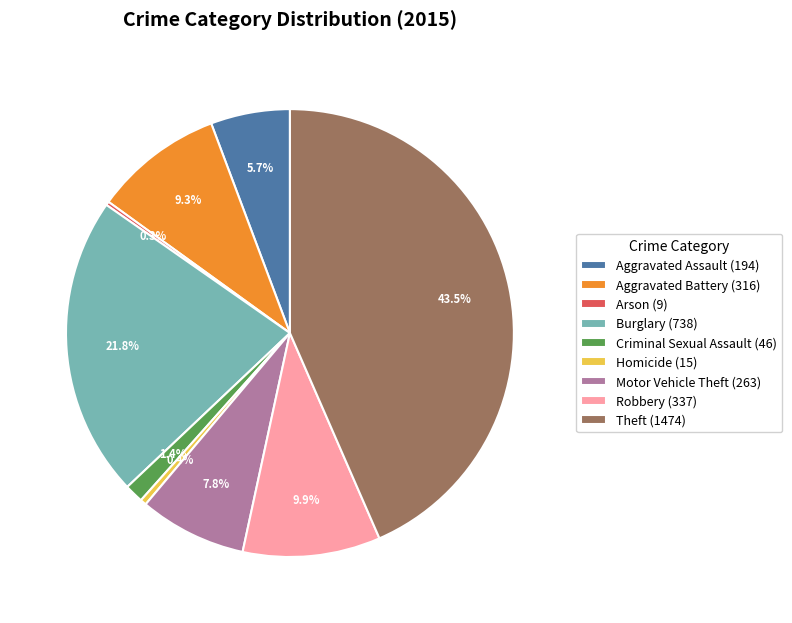

Does any single category account for the majority?

No